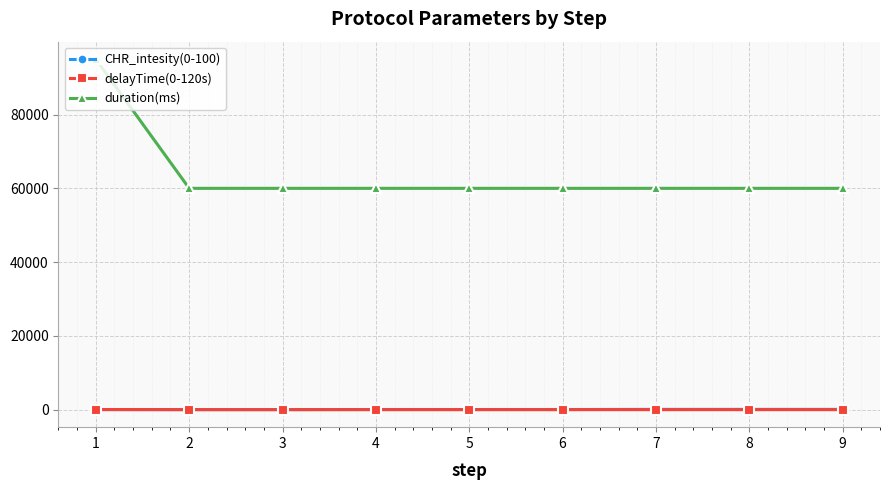

True or false: duration(ms) and CHR_intesity(0-100) cross at least once.

False